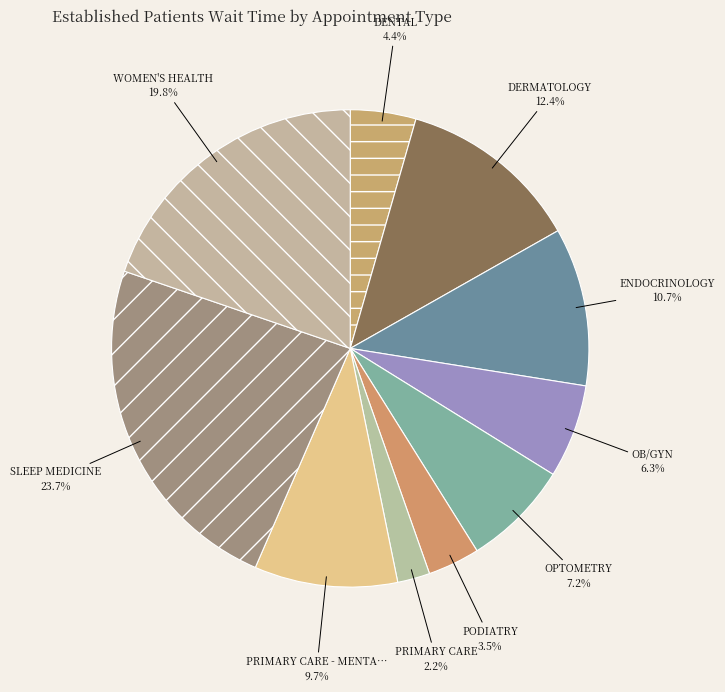

How many segments does this pie chart have?

10